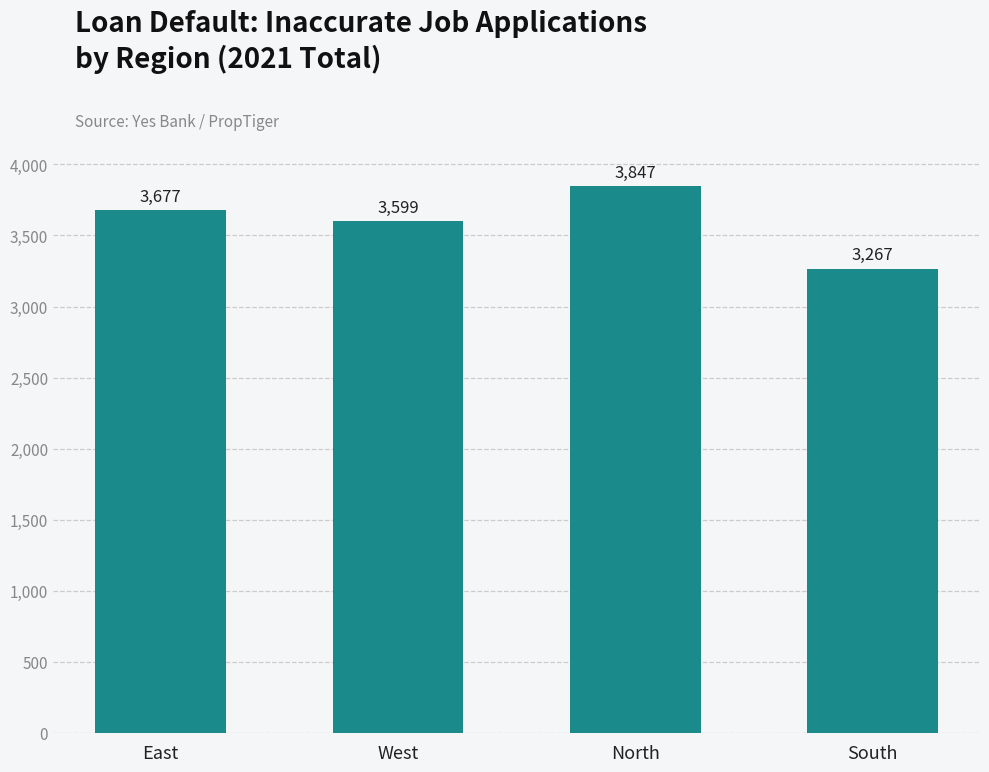

Approximately how many times larger is the value at West compared to North?

0.9